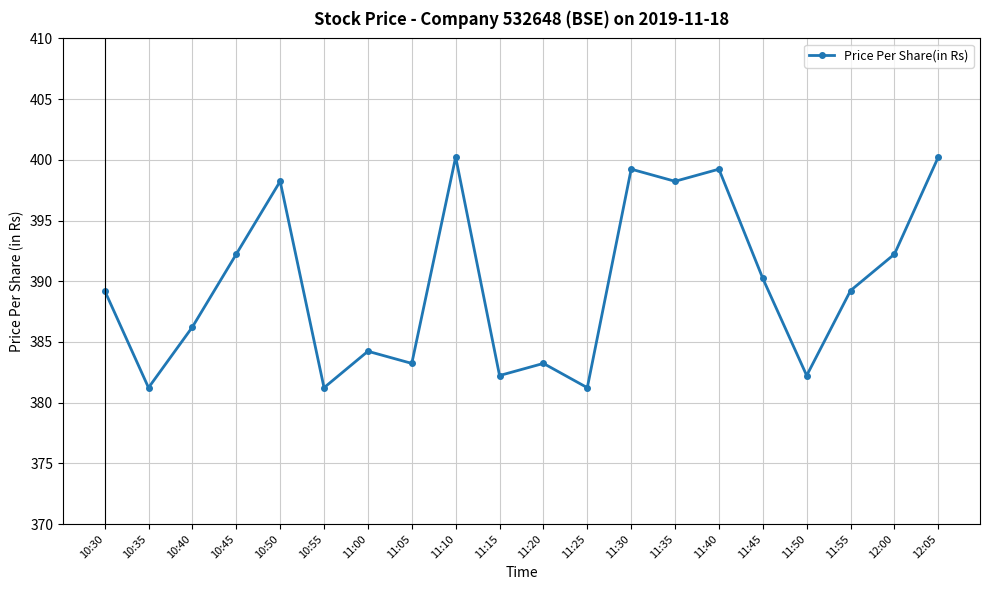

True or false: there are more than 0 points higher than both neighbors.

True